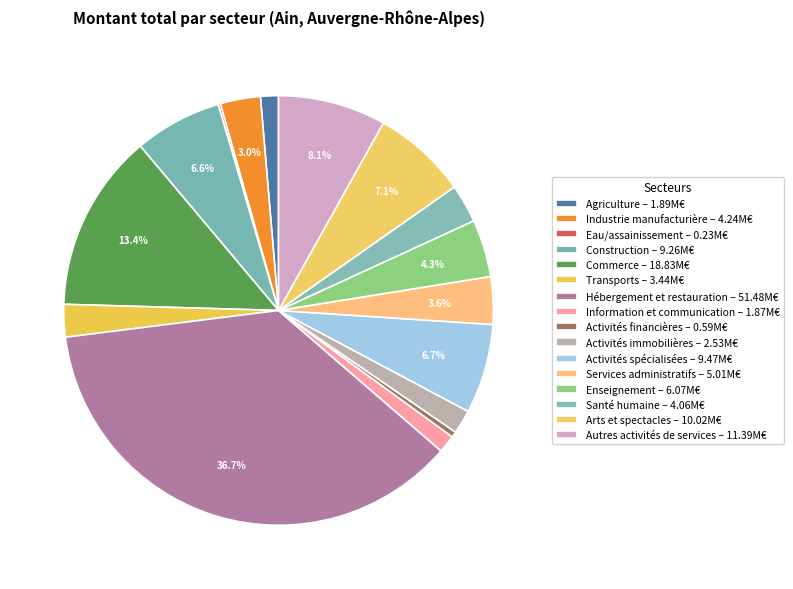

How many segments does this pie chart have?

16